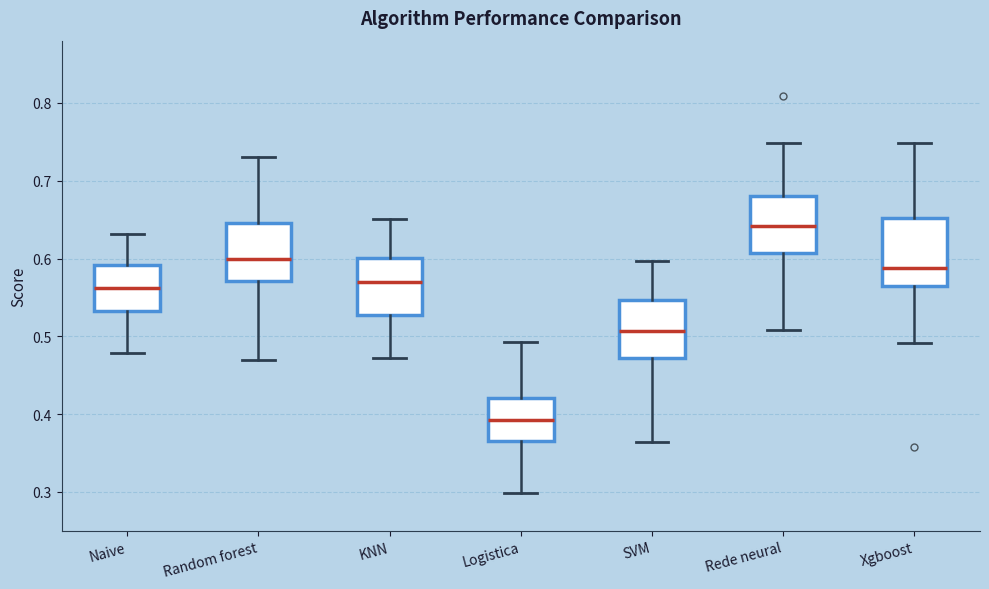

Which box's median line is the lowest?

Logistica